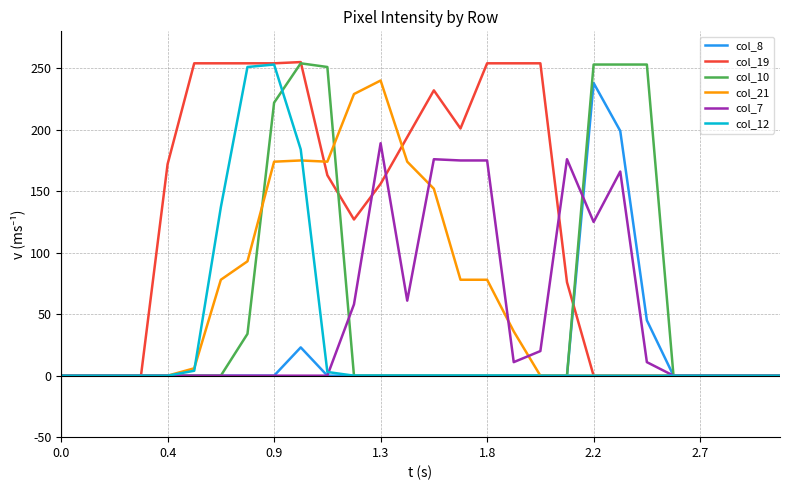

Which series has the largest total across all categories?

col_19